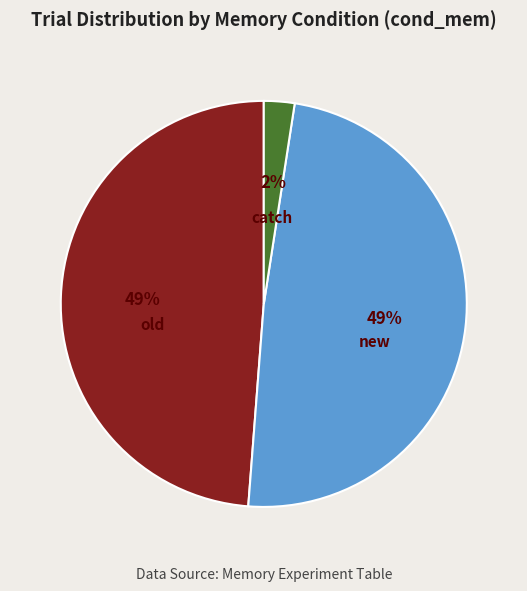

Which has a higher value, catch or old?

old